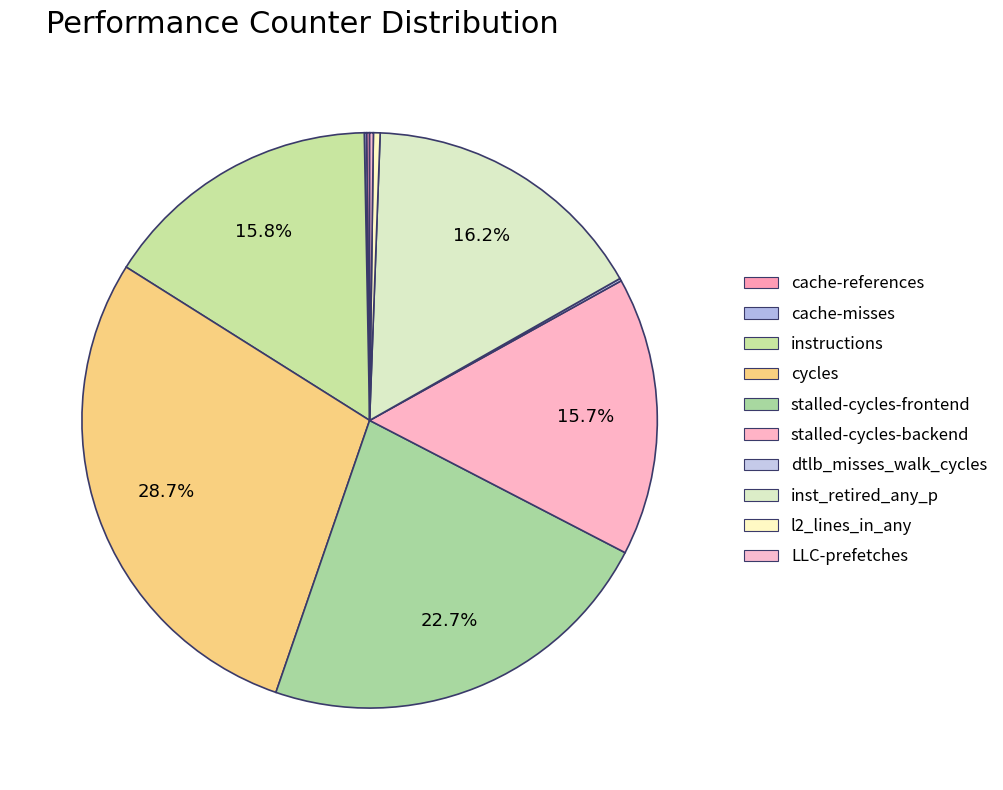

How many segments does this pie chart have?

10